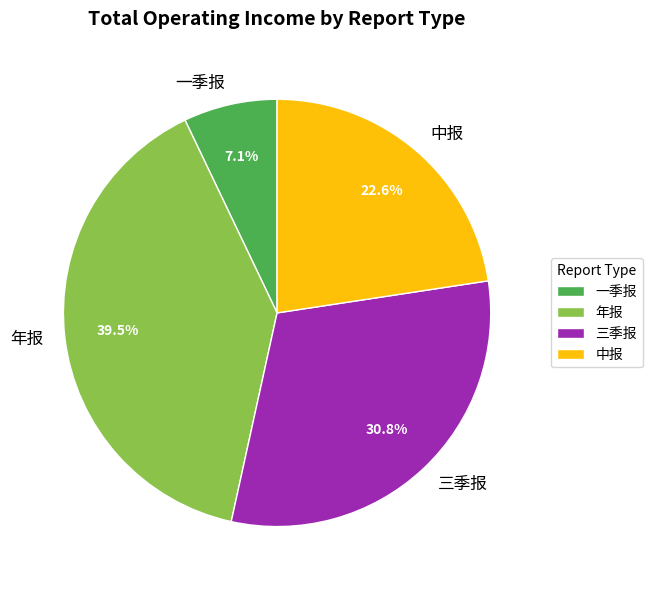

Approximately how many times larger is the value at 年报 compared to 中报?

1.7